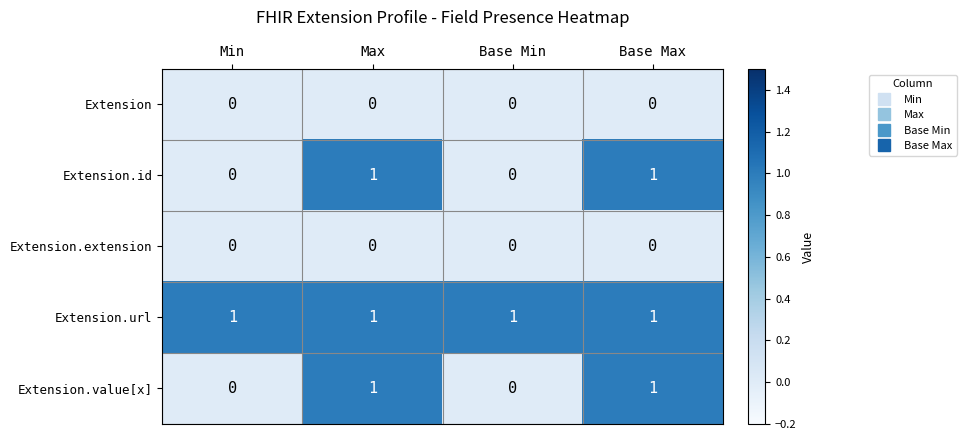

Which series has the largest total across all categories?

Extension.url